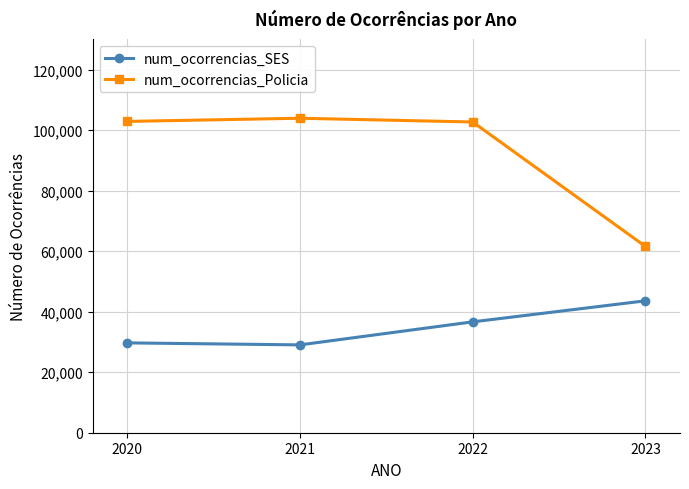

True or false: num_ocorrencias_SES has more than 0 points higher than both neighbors.

False